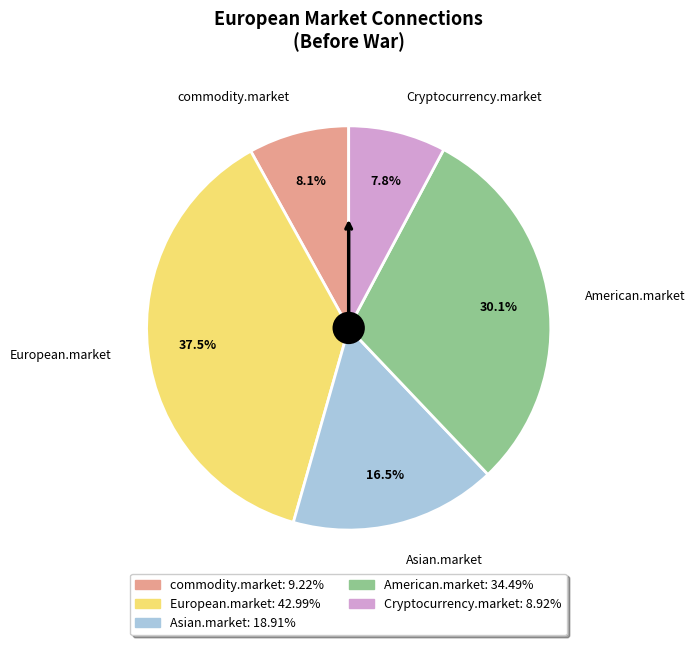

Does Asian.market represent more than half of the total?

No